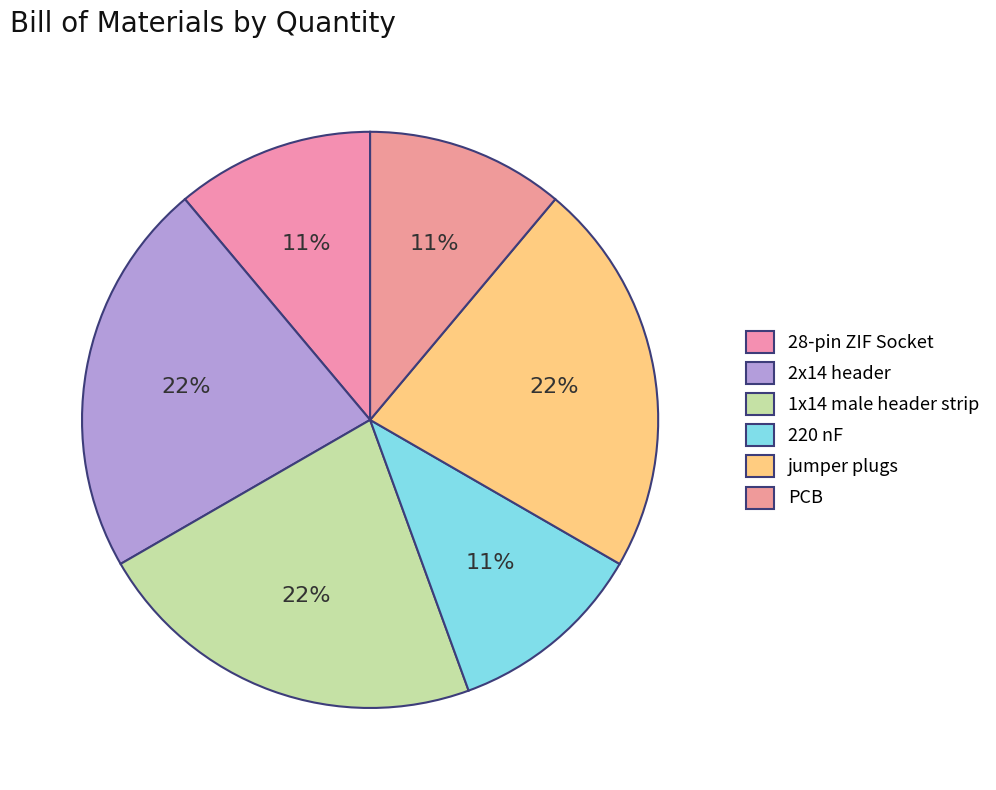

Which category has the biggest portion of the pie?

2x14 header